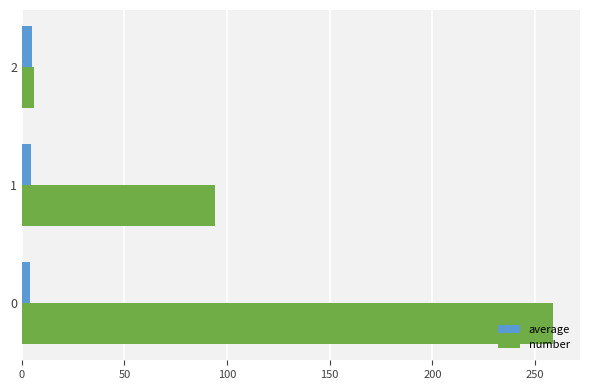

What is the difference between the maximum and minimum values in the number series?

253.0